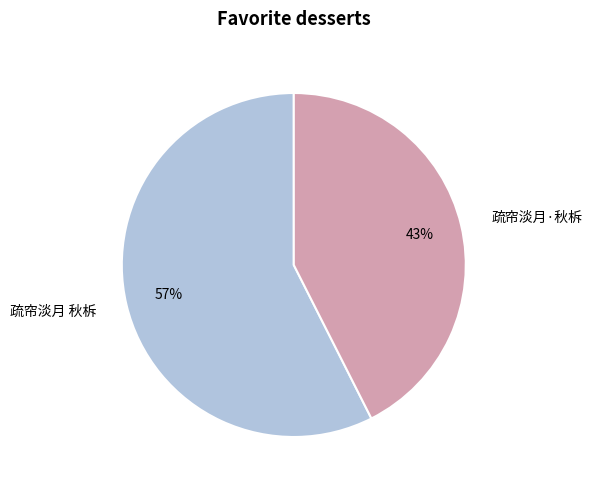

To the nearest percent, what percentage of the pie is 疏帘淡月·秋柝?

43%